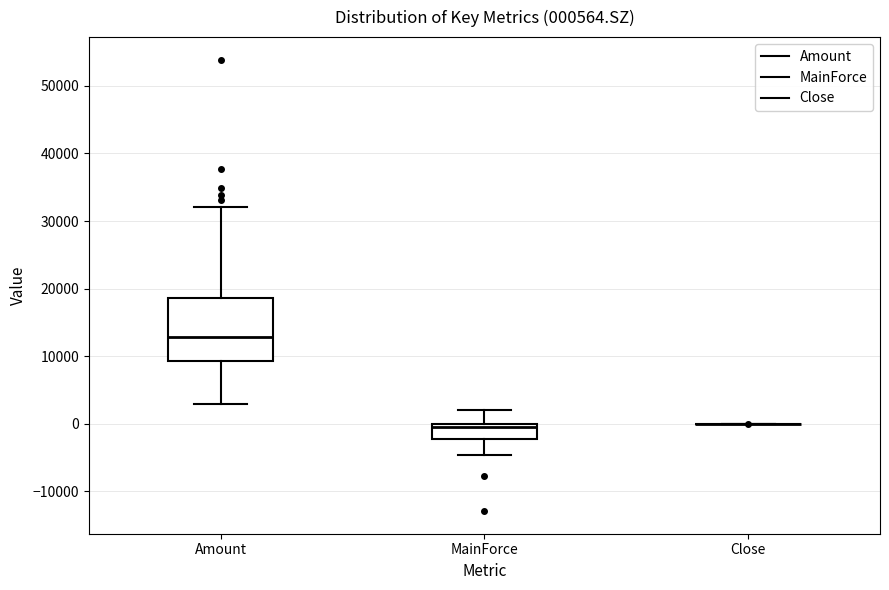

Which box is the tallest, from its lower edge to its upper edge?

Amount